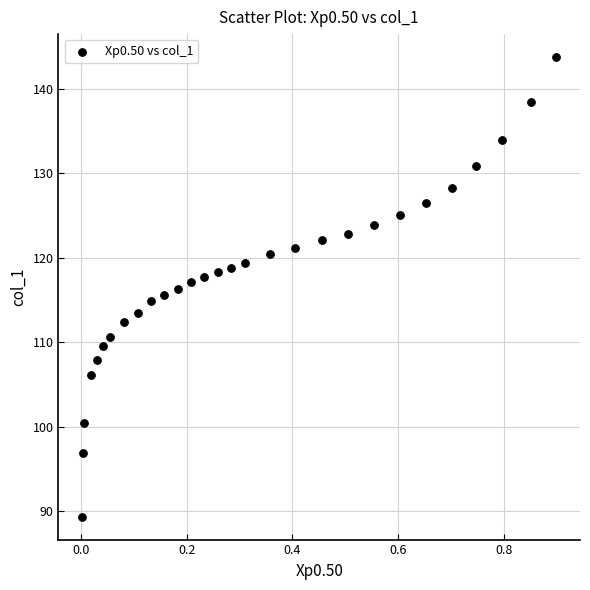

What is the range of Y values (max minus min)?

54.4